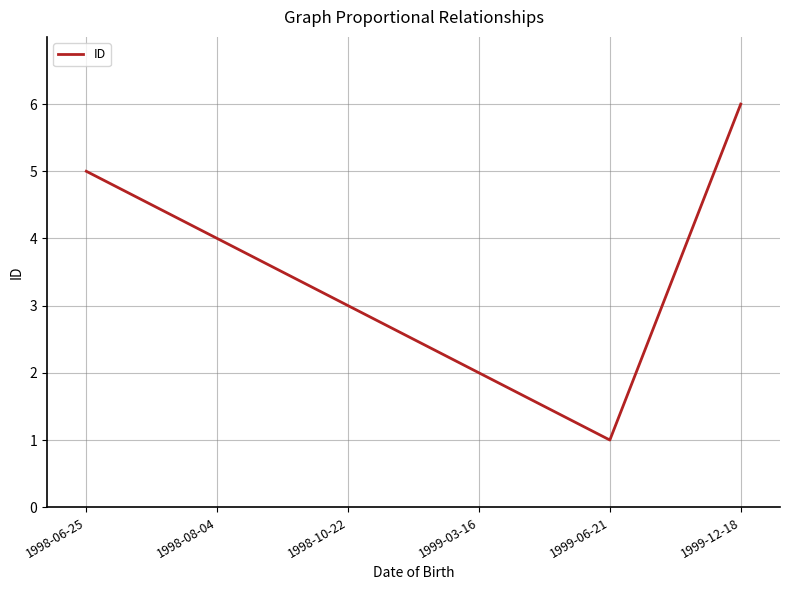

At which category does the data reach its first local valley?

1999-06-21